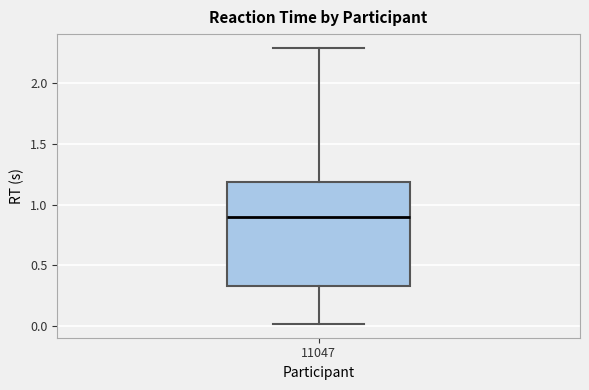

Where does the lower whisker of the box at x = 11047 end on the y-axis? The values are not printed on the chart, so give them approximately, as read against the axis.

0.00